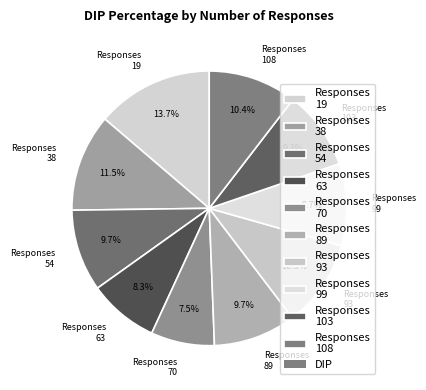

Which has a higher value, Responses 19 or Responses 63?

Responses 19